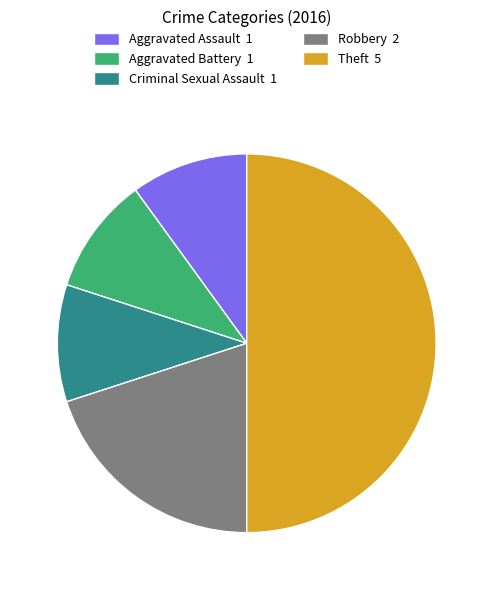

The Robbery slice represents 10% of the pie. True or false?

False